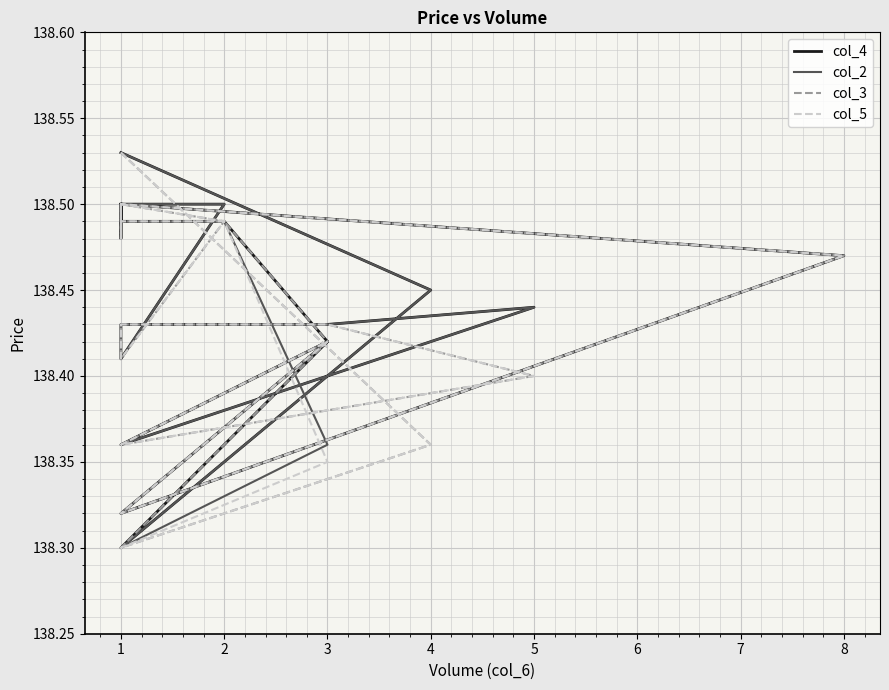

What is the value of the col_4 point at the 16th from the left?

138.5